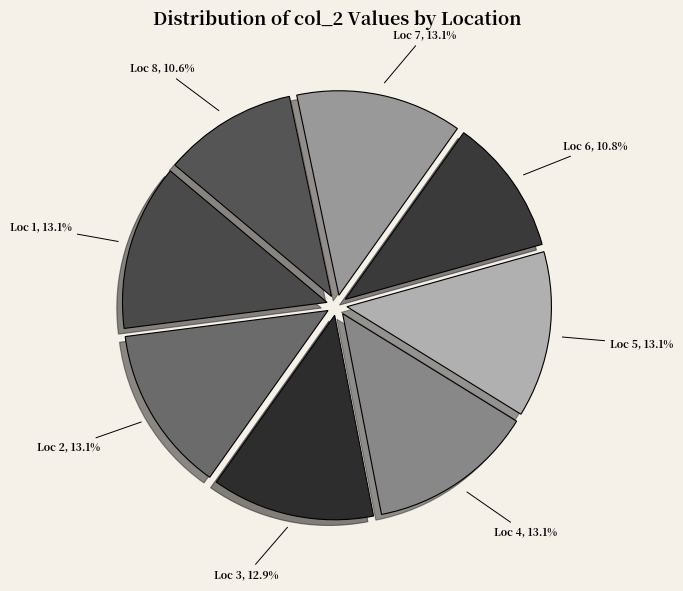

Is there a majority slice in this chart?

No